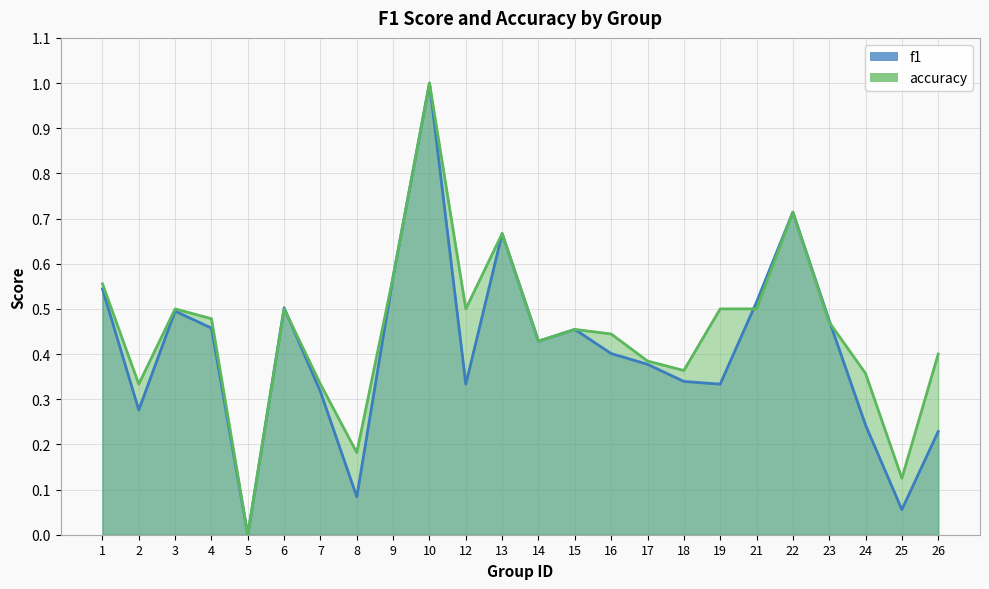

At which category does the chart reach its peak across all series?

10